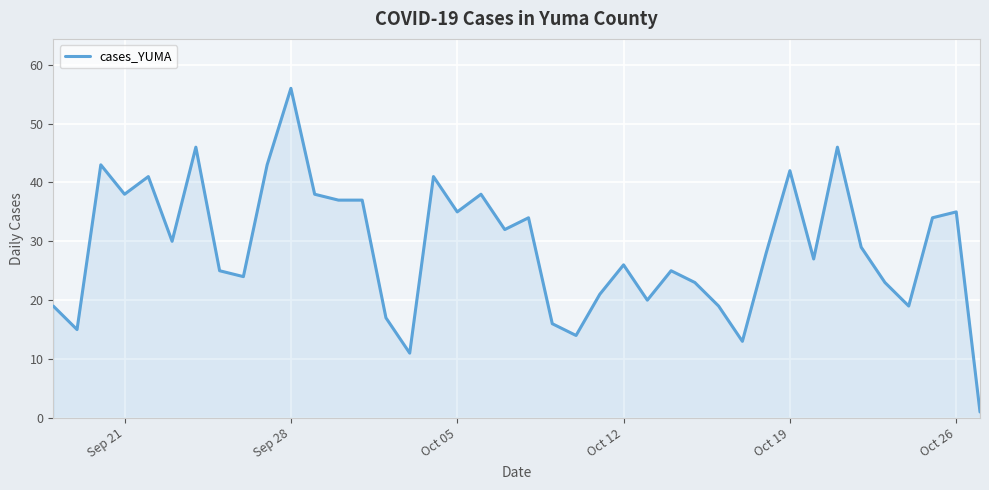

What is the greatest value displayed?

56